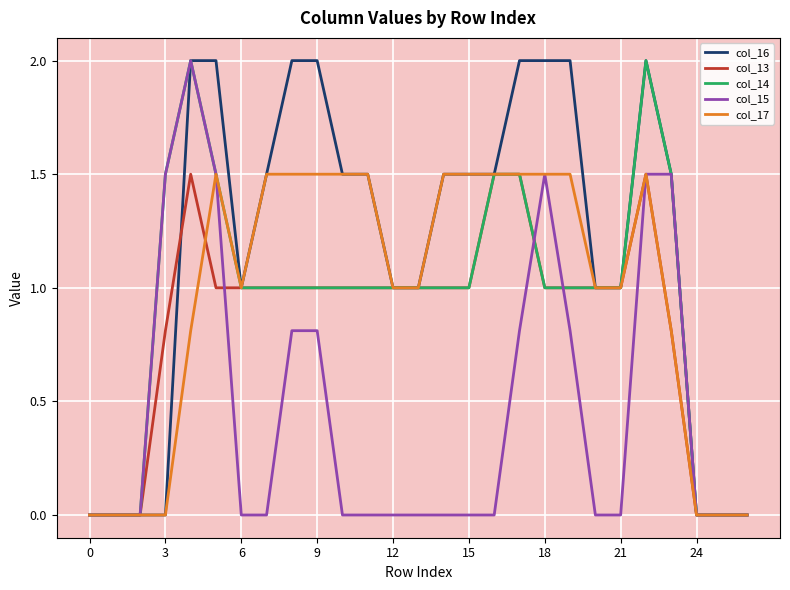

What is the highest value of the col_14 series?

2.0